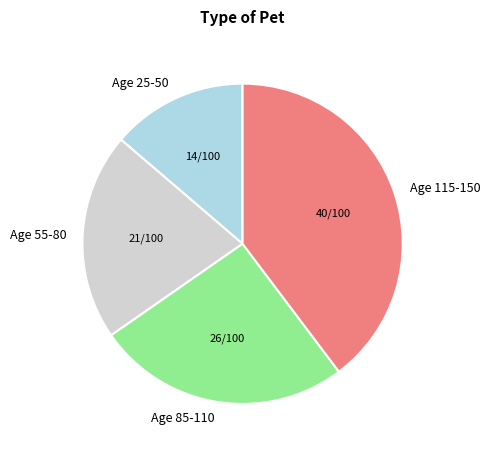

Is it true that Age 25-50 is 2% of the pie?

False